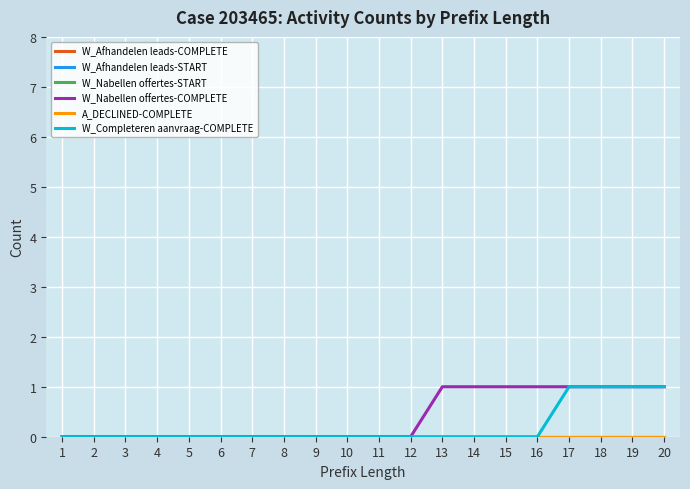

Between 2 and 13, which is larger?

2